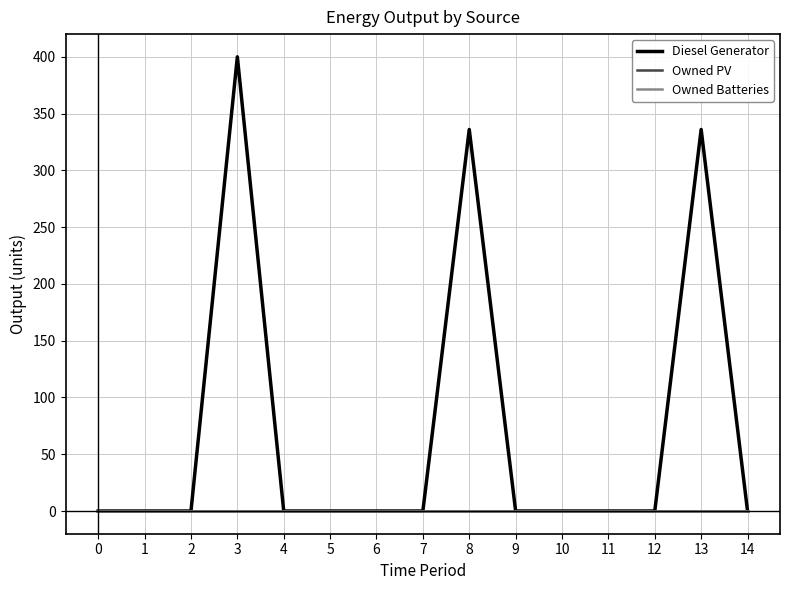

What is the greatest value displayed?

400